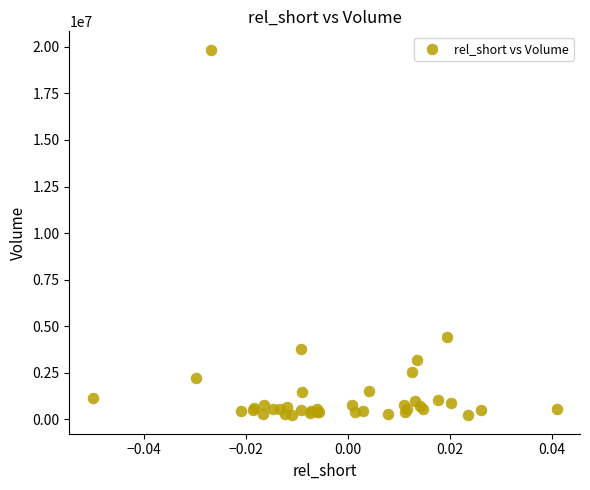

What Y value in the scatter plot is closest to 10028400?

4410300